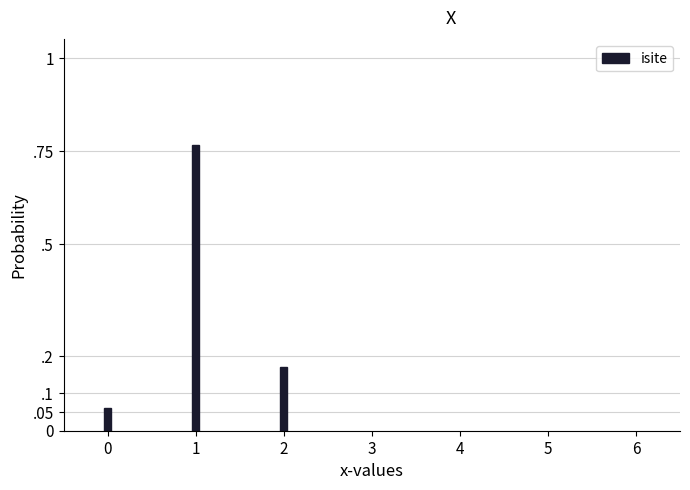

What is the value of the 2nd bar from the left?

0.8